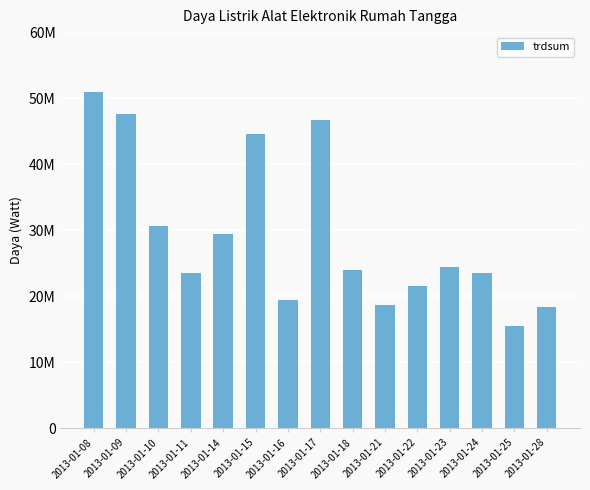

List the labels in order of value, smallest first.

2013-01-25, 2013-01-28, 2013-01-21, 2013-01-16, 2013-01-22, 2013-01-24, 2013-01-11, 2013-01-18, 2013-01-23, 2013-01-14, 2013-01-10, 2013-01-15, 2013-01-17, 2013-01-09, 2013-01-08